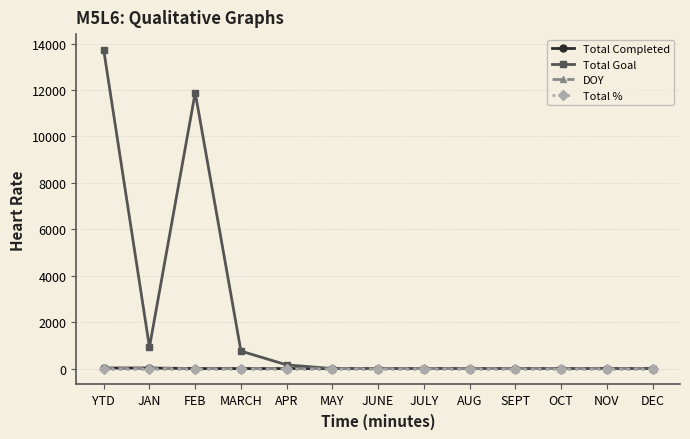

At which category is the sum across all series the highest?

YTD